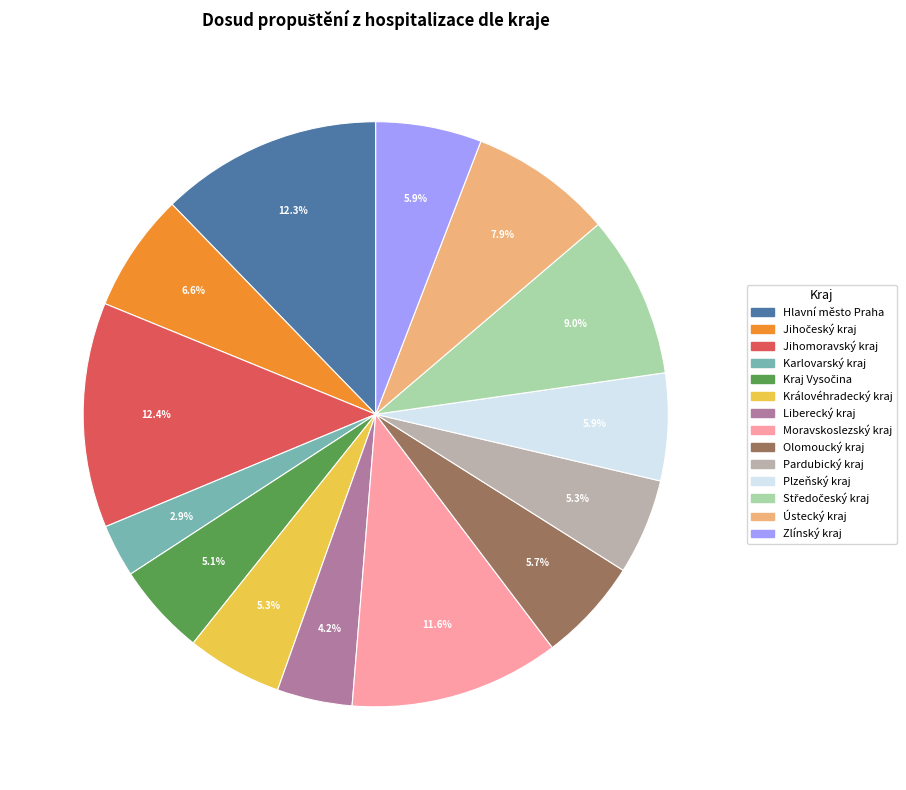

Which slice is the smallest?

Karlovarský kraj